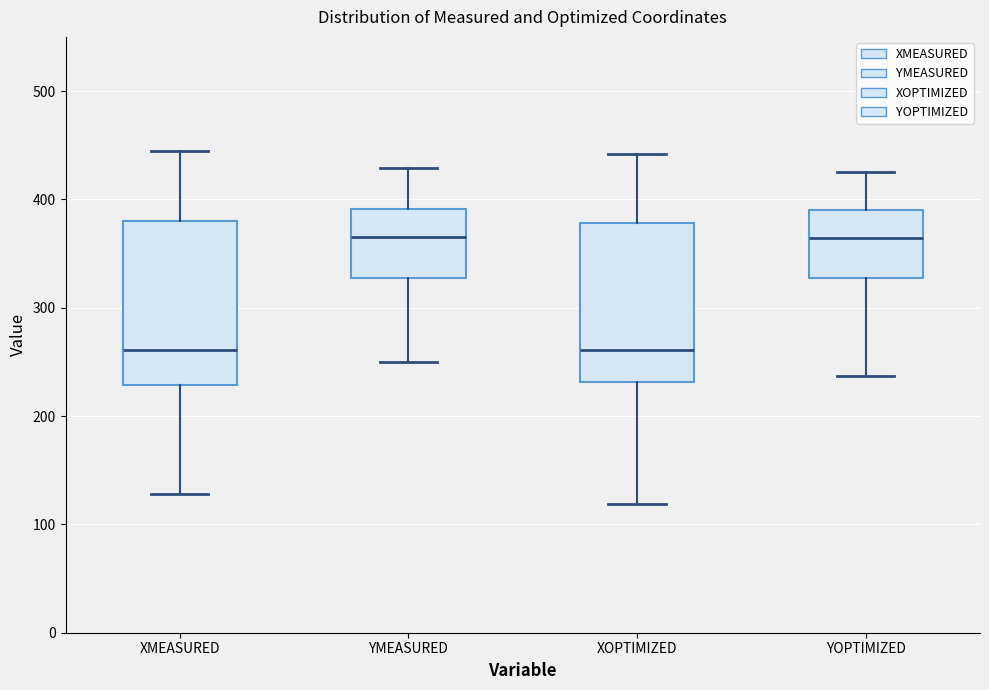

Reading left to right, read every box against the y-axis: the position of its median line, the range the box covers, and the ends of its whiskers. The values are not printed on the chart, so give them approximately, as read against the axis.

XMEASURED: median 260, box 230 to 380, whiskers 130 to 440
YMEASURED: median 370, box 330 to 390, whiskers 250 to 430
XOPTIMIZED: median 260, box 230 to 380, whiskers 120 to 440
YOPTIMIZED: median 360, box 330 to 390, whiskers 240 to 430